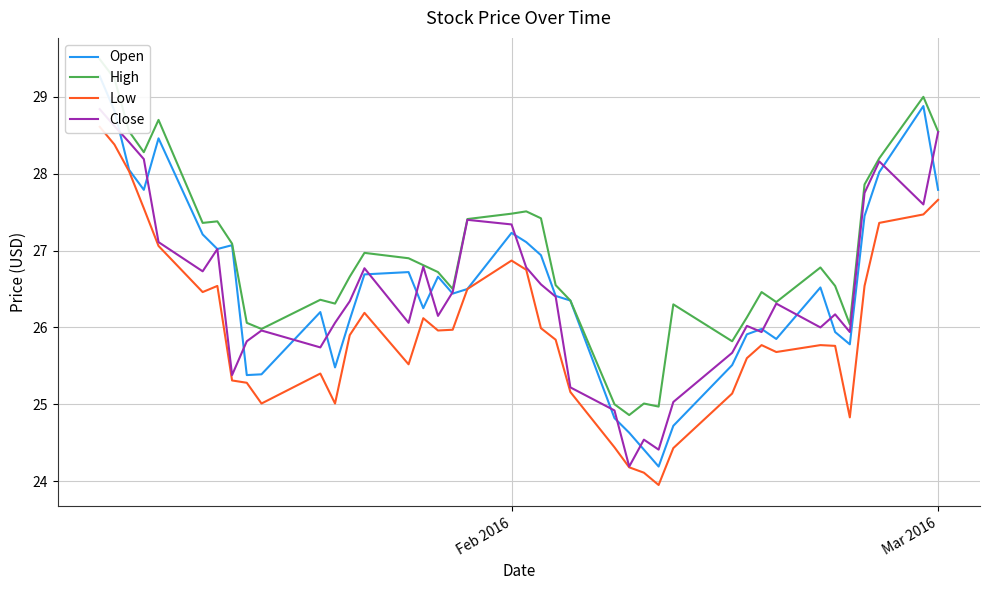

True or false: High has more than 2 interior local peaks.

True